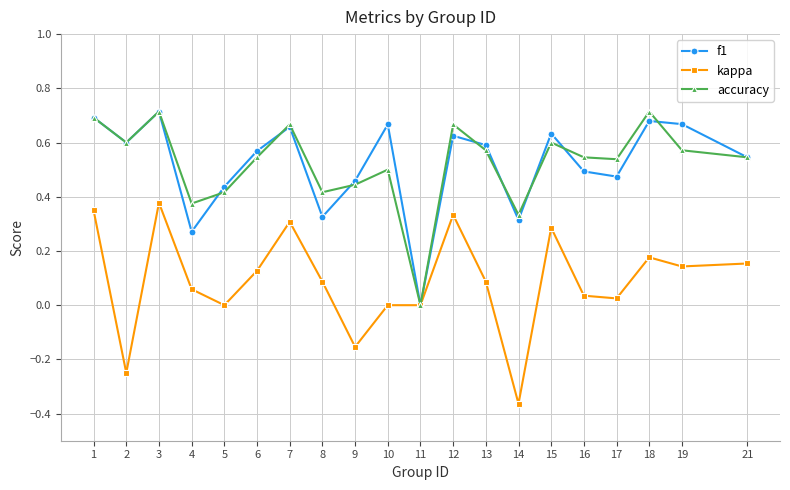

Does the chart display data point markers on the line(s)?

Yes